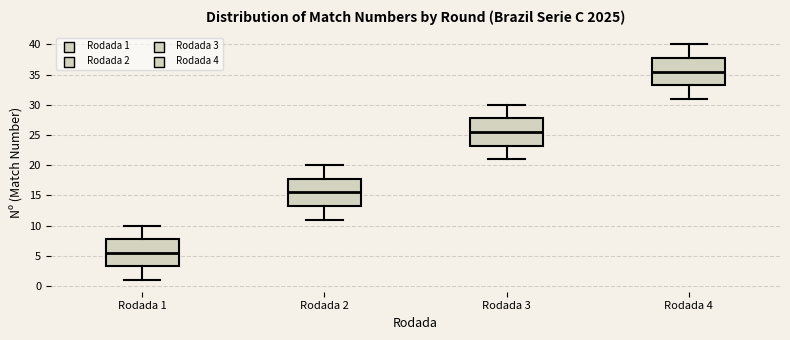

Which box has the lowest median line?

Rodada 1